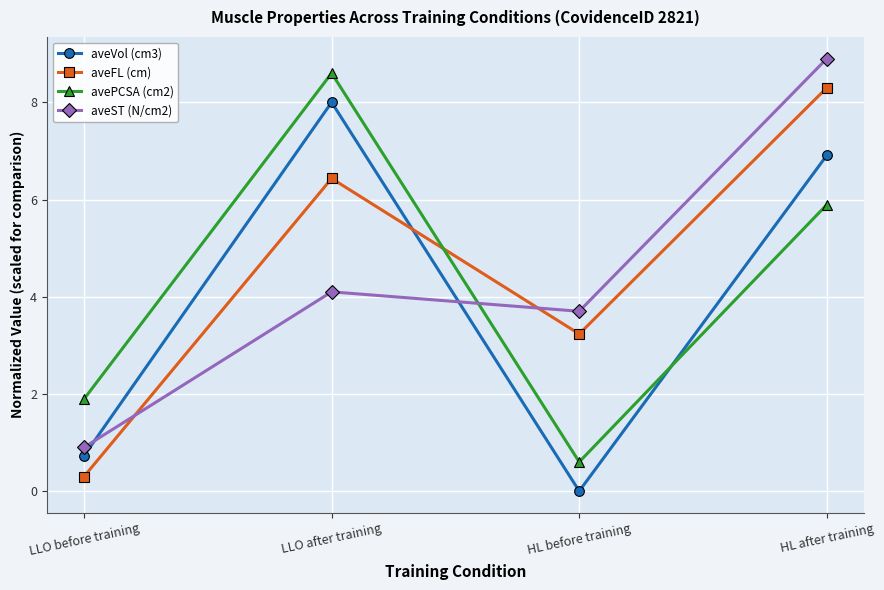

Which series changed the most between LLO before training and LLO after training?

aveVol (cm3)